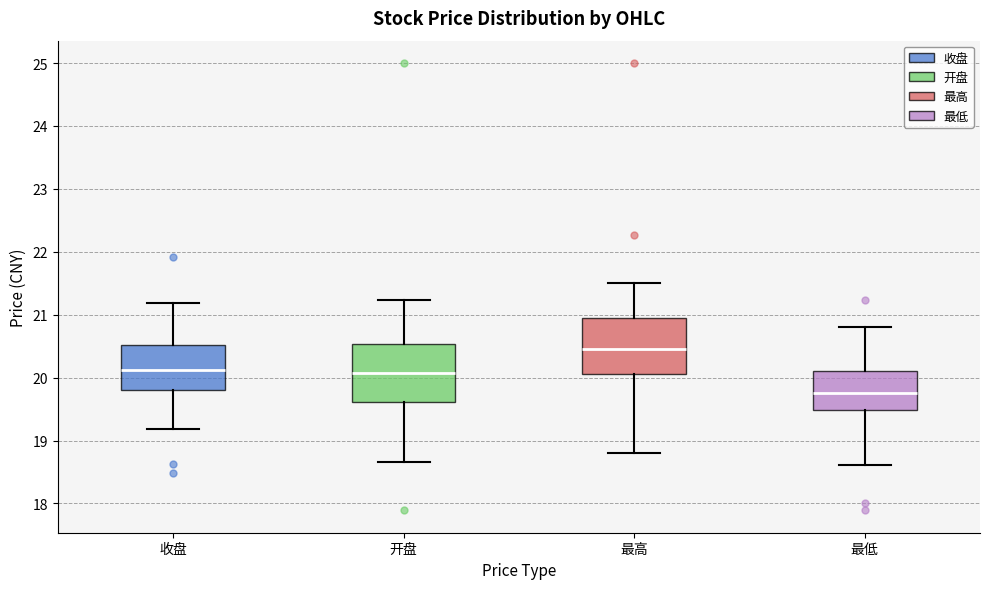

Which box's median line is the lowest?

最低